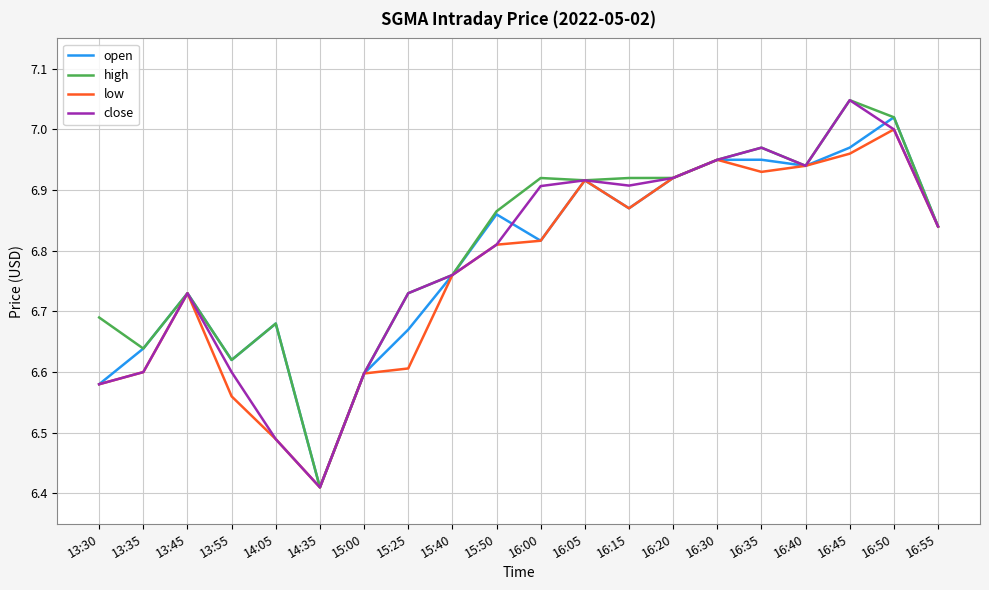

Between 13:55 and 16:55, which series saw the biggest shift?

low